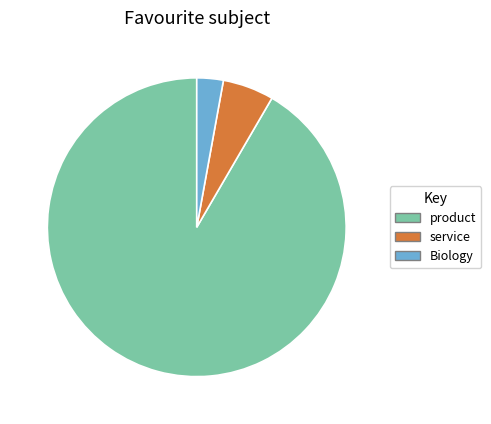

Is it true that Biology is 13% of the pie?

False